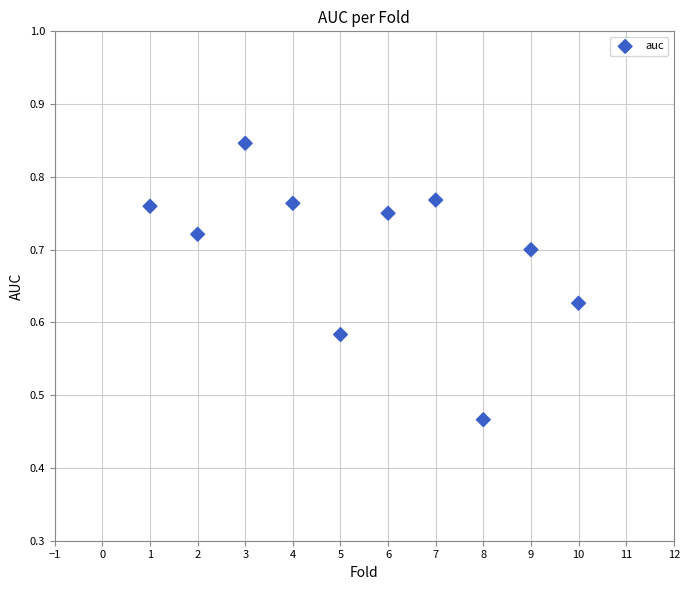

What is the average X value?

5.5